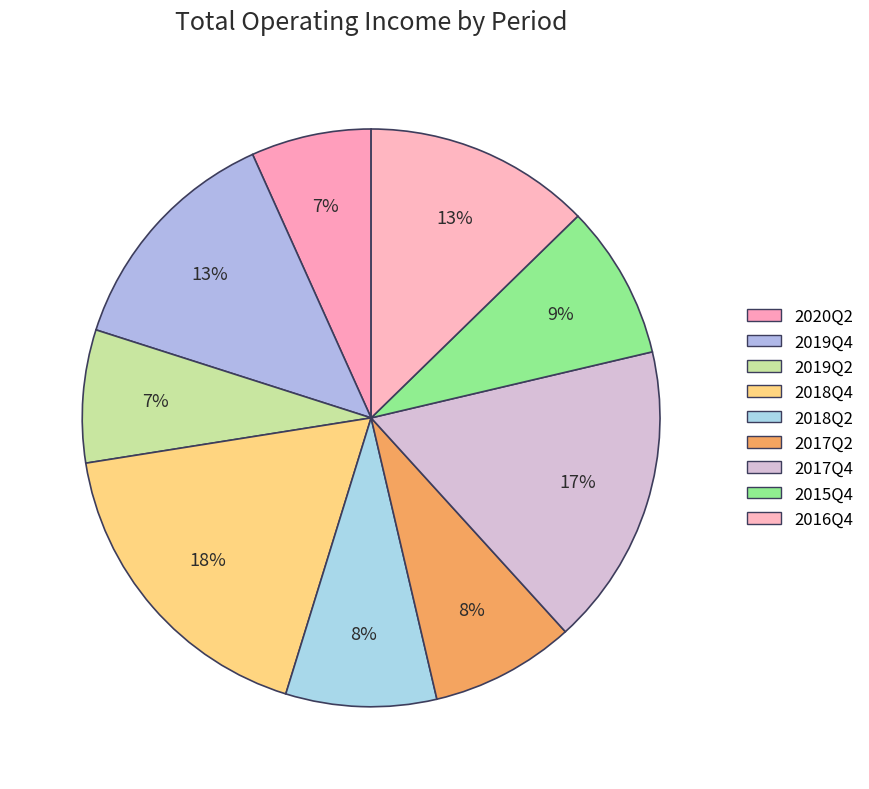

Approximately how many times larger is the value at 2017Q4 compared to 2016Q4?

1.3